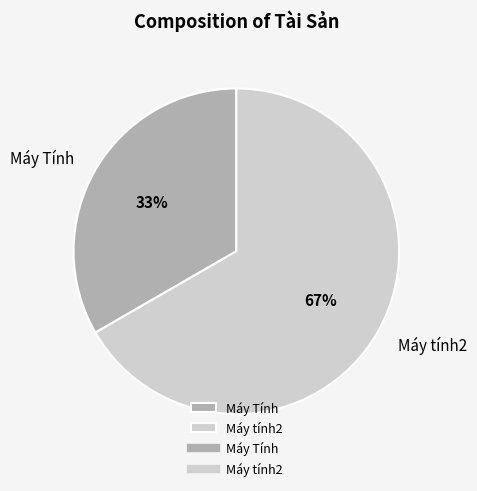

Which category has the biggest portion of the pie?

Máy tính2